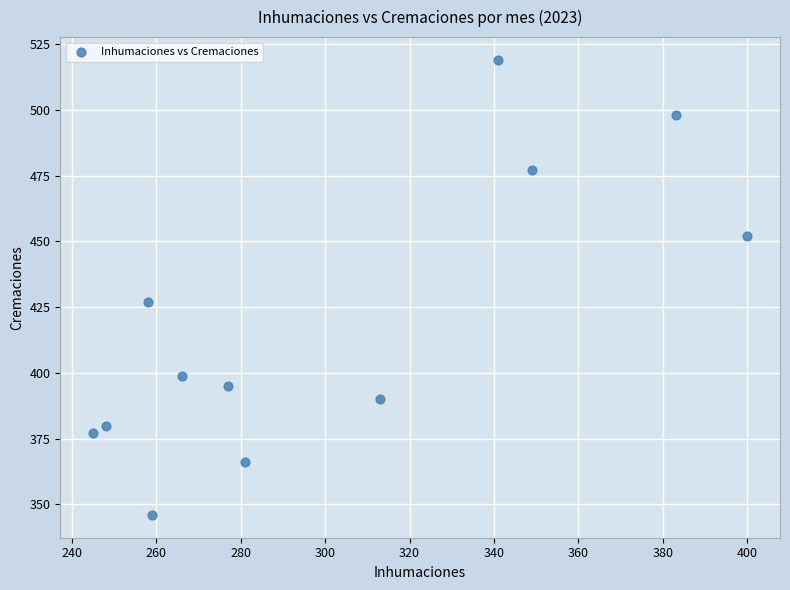

What Y value in the scatter plot is closest to 432?

427